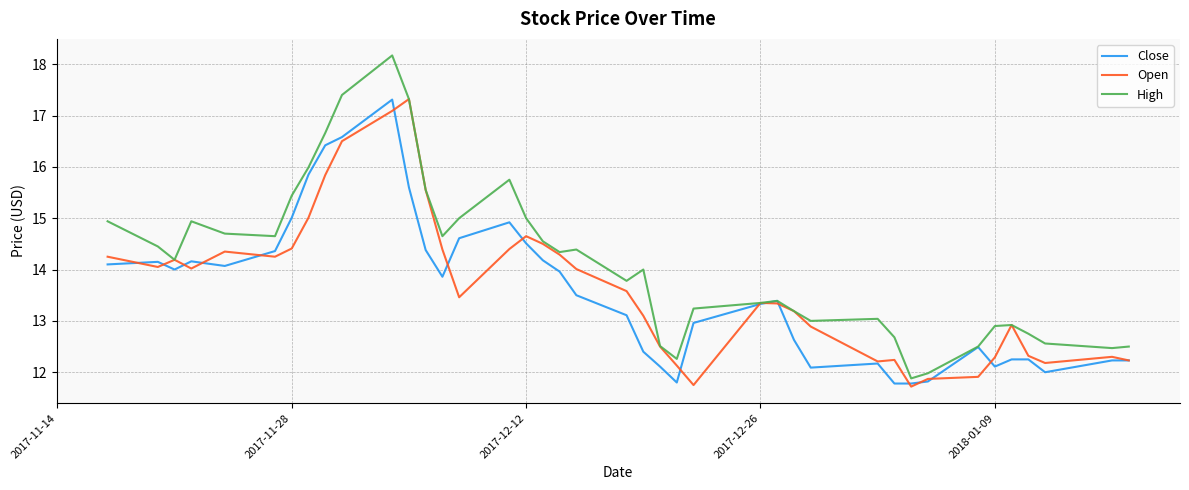

Does the chart display data point markers on the line(s)?

No